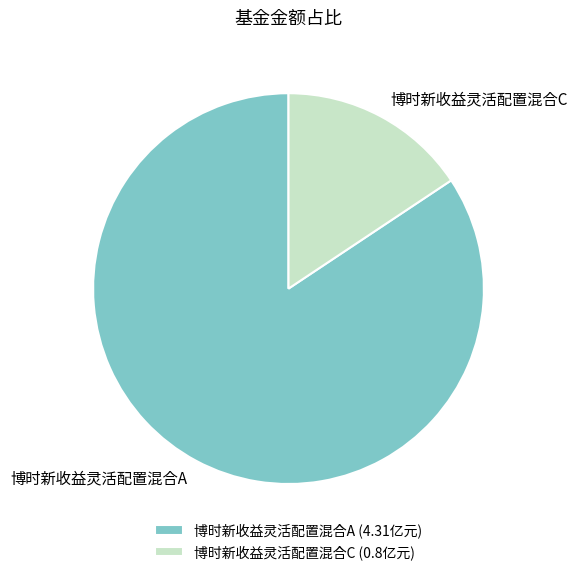

Rank the categories by value from highest to lowest.

博时新收益灵活配置混合A, 博时新收益灵活配置混合C